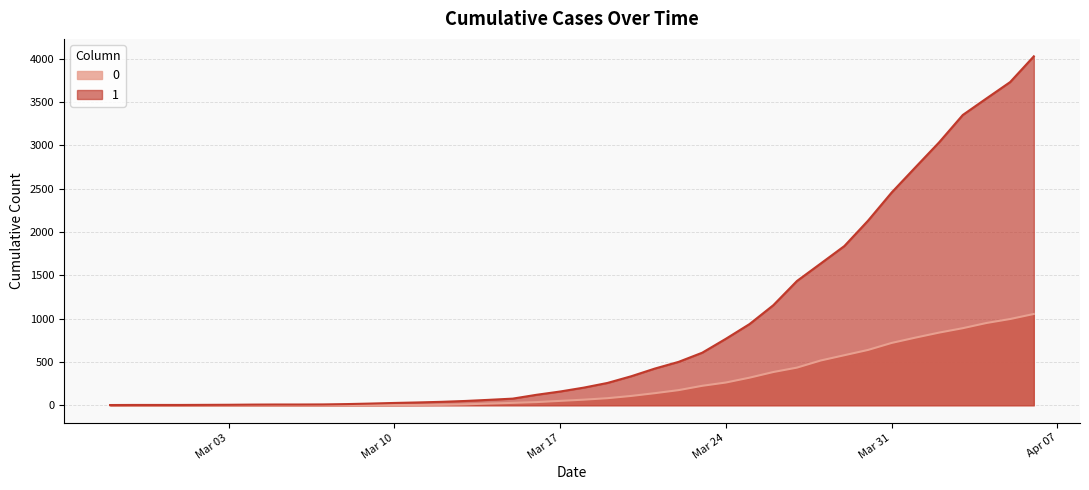

The value of 0 at 2020-03-05 is -572. True or false?

False